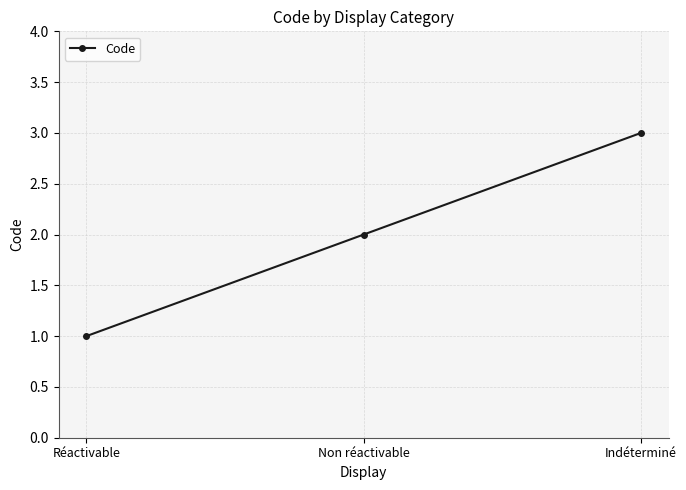

Which category has the lowest value across all series?

Réactivable